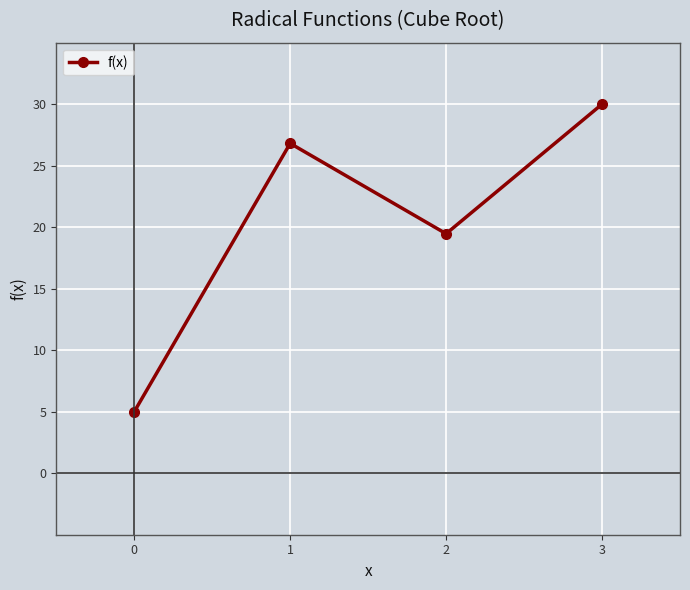

What is the value of the 2nd point from the left?

26.8